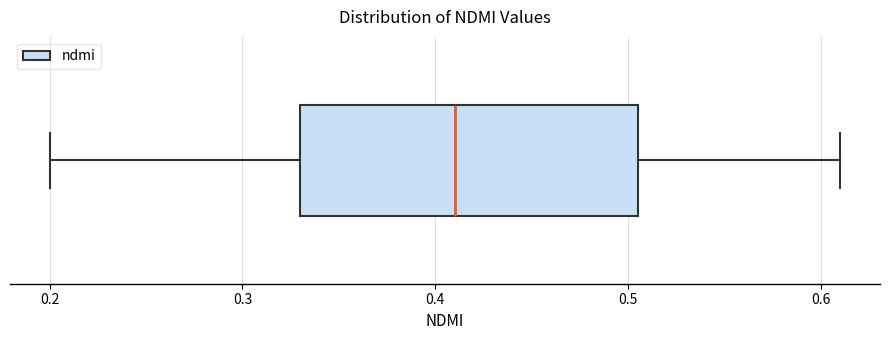

Read this box plot against the x-axis: the position of the median line, the range covered by the box, and the ends of both whiskers. The values are not printed on the chart, so give them approximately, as read against the axis.

median 0.41, box 0.33 to 0.51, whiskers 0.20 to 0.61